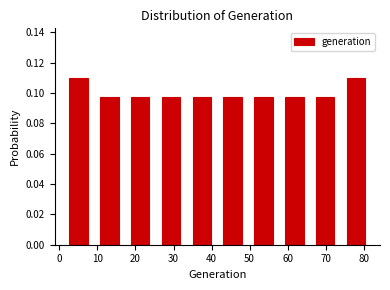

How tall is the bar that spans 9.1 to 17.2 on the x-axis? Neither the bar edges nor the heights are printed on the chart, so give them approximately, as read against the axes.

0.098